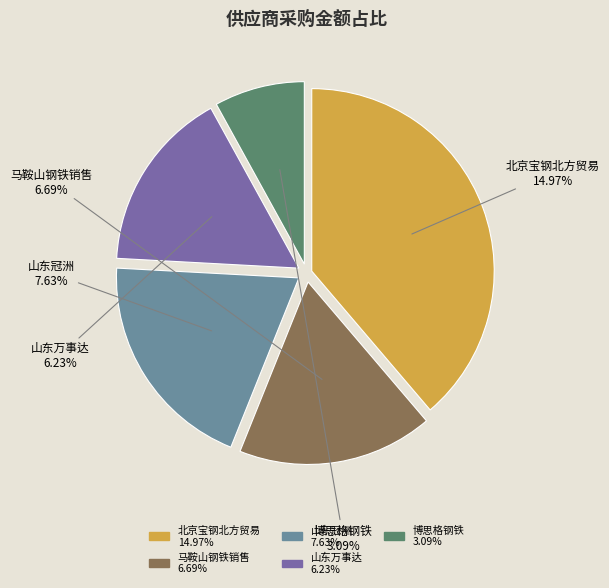

To the nearest percent, what is the average slice percentage?

20%